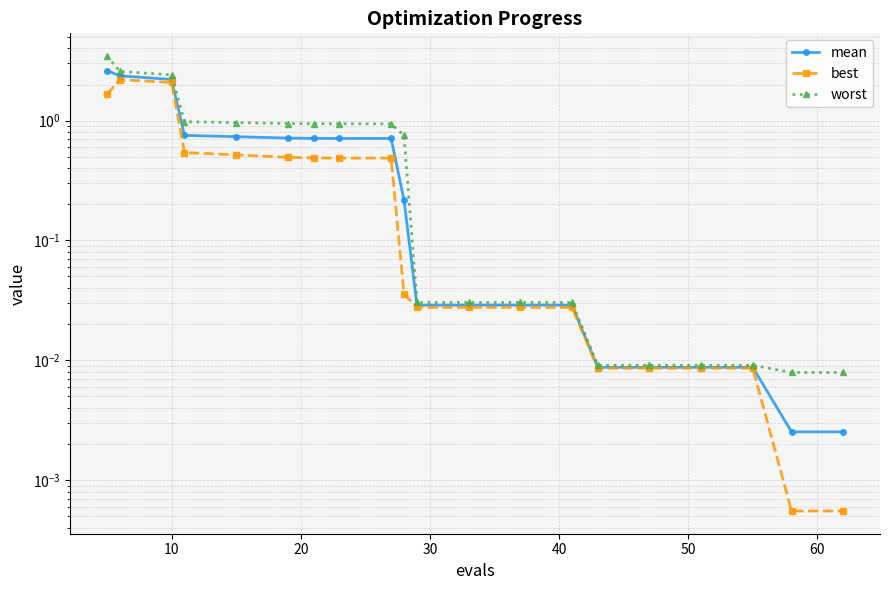

What are all the series names shown in the legend?

mean, best, worst